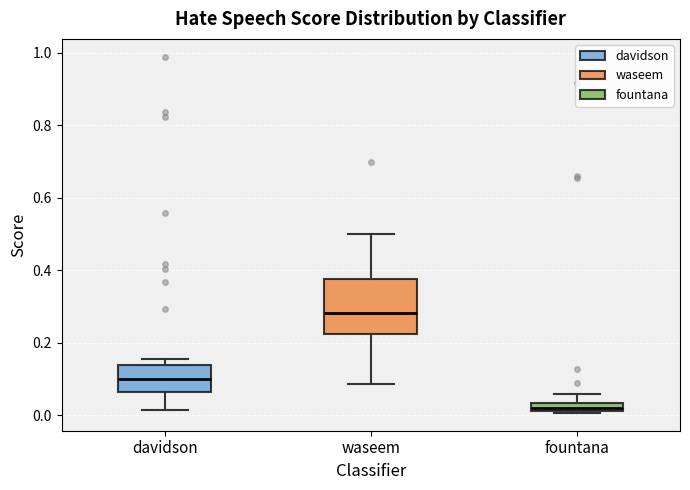

Which box has the lowest median line?

fountana